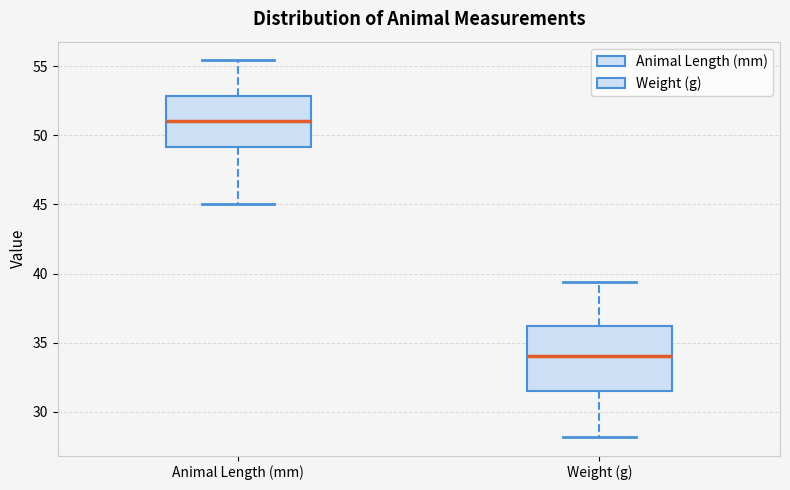

Reading left to right, read every box against the y-axis: the position of its median line, the range the box covers, and the ends of its whiskers. The values are not printed on the chart, so give them approximately, as read against the axis.

Animal Length (mm): median 51.0, box 49.0 to 53.0, whiskers 45.0 to 55.5
Weight (g): median 34.0, box 31.5 to 36.0, whiskers 28.0 to 39.5